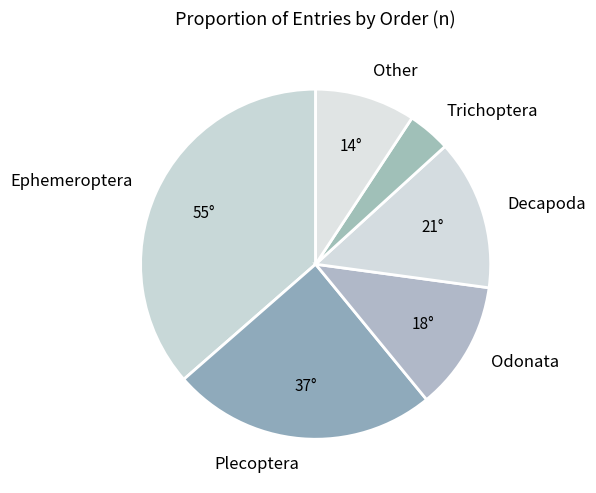

Is the sum of Decapoda and Ephemeroptera greater than half?

Yes